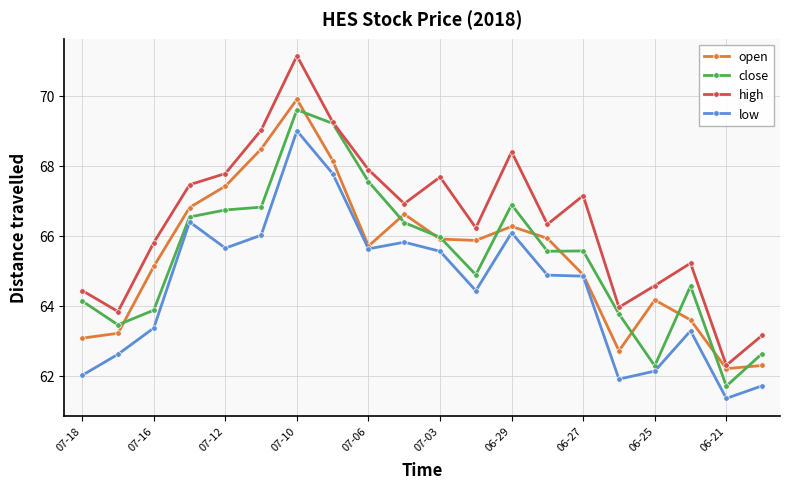

Which series has the largest range (max minus min)?

high